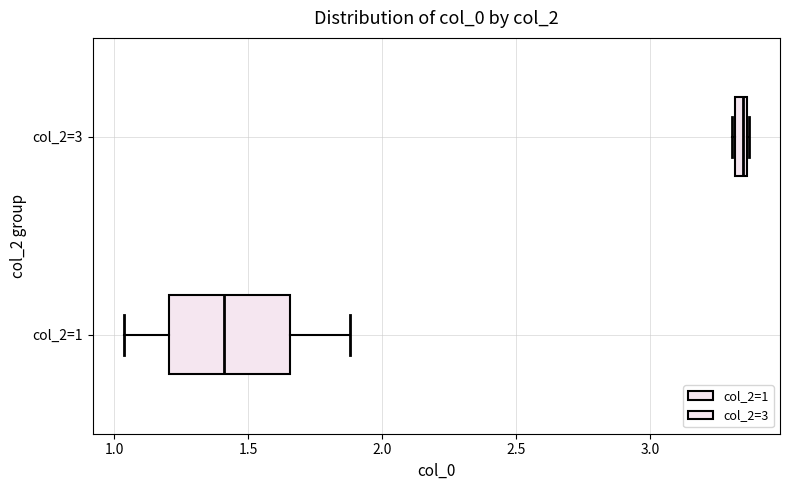

Where is the left edge of the box for col_2=1 on the x-axis? The values are not printed on the chart, so give them approximately, as read against the axis.

1.20